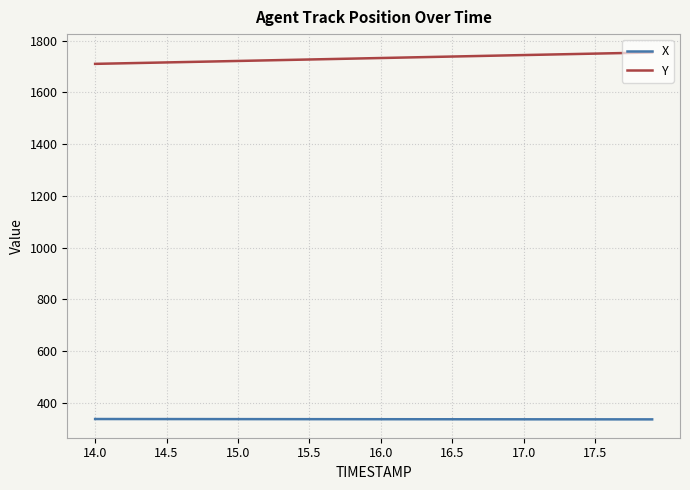

What is the greatest value displayed?

1753.9